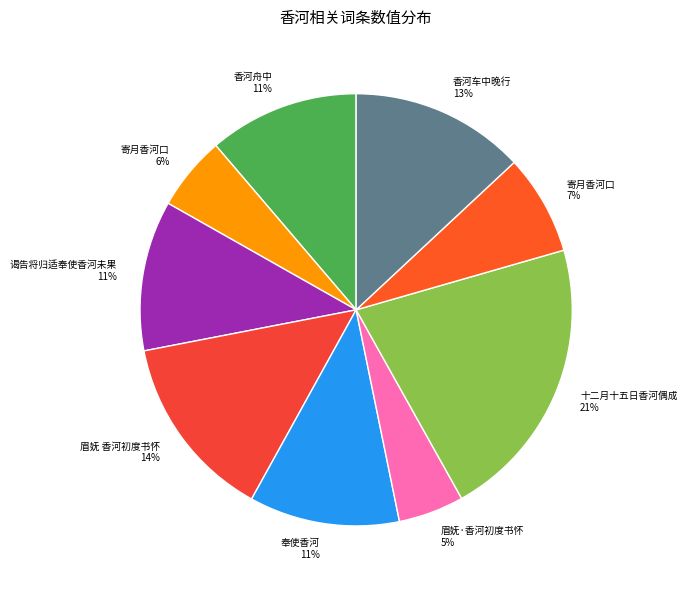

How many slices are in this pie chart?

9